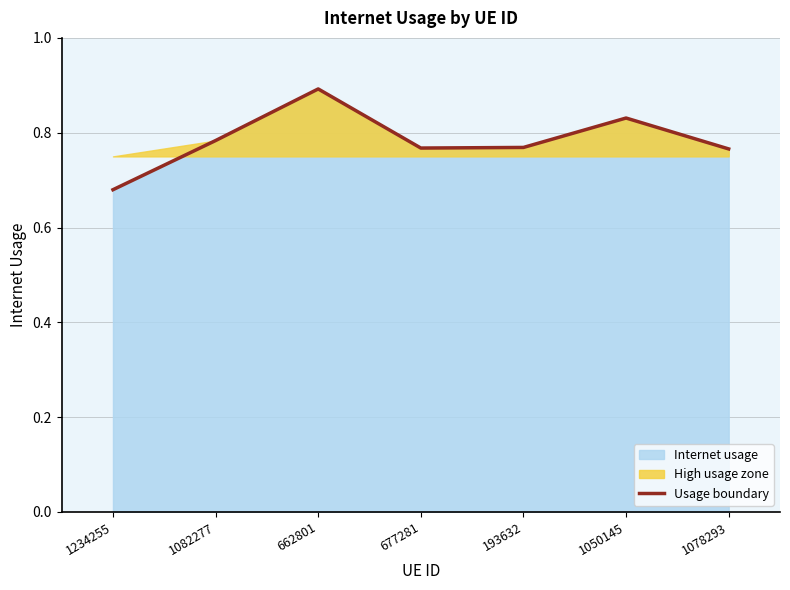

What is the label of the 4th point from the right?

677281